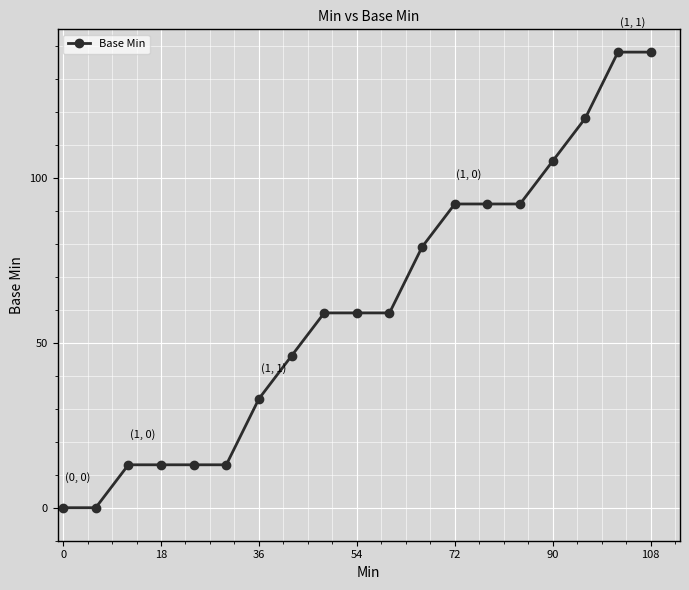

What is the maximum value shown in the chart?

138